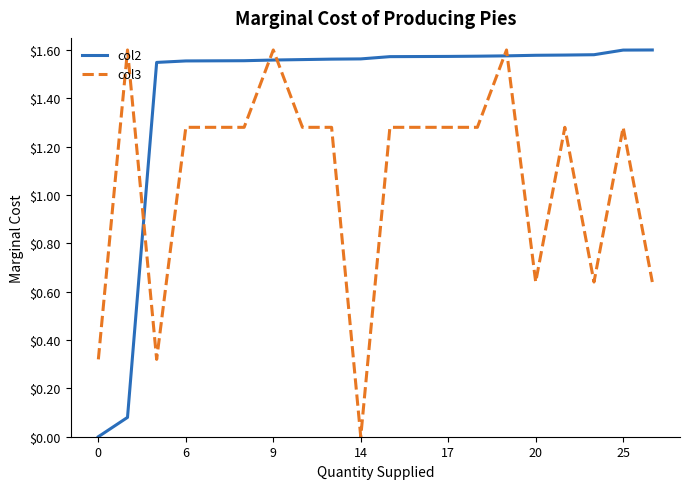

List the series in order of their overall mean, lowest first.

col3, col2